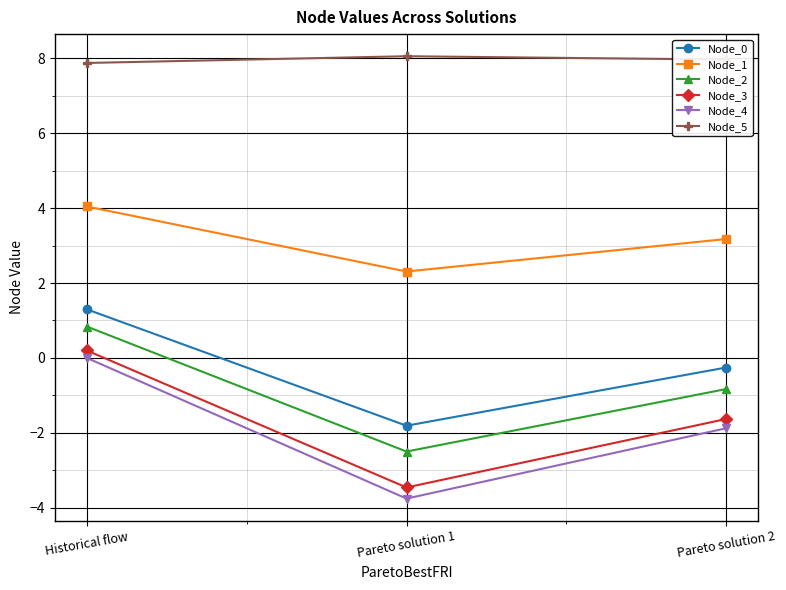

What are all the series names shown in the legend?

Node_0, Node_1, Node_2, Node_3, Node_4, Node_5